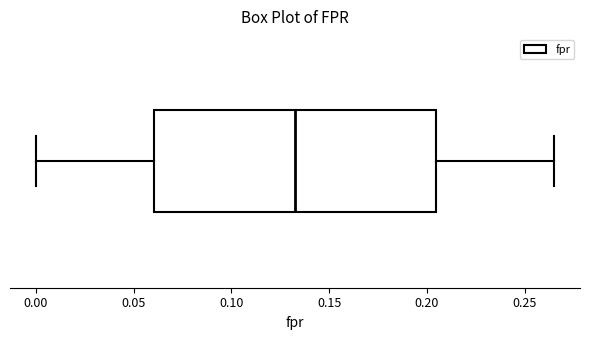

Where does the median line of the box sit on the x-axis? The values are not printed on the chart, so give them approximately, as read against the axis.

0.135